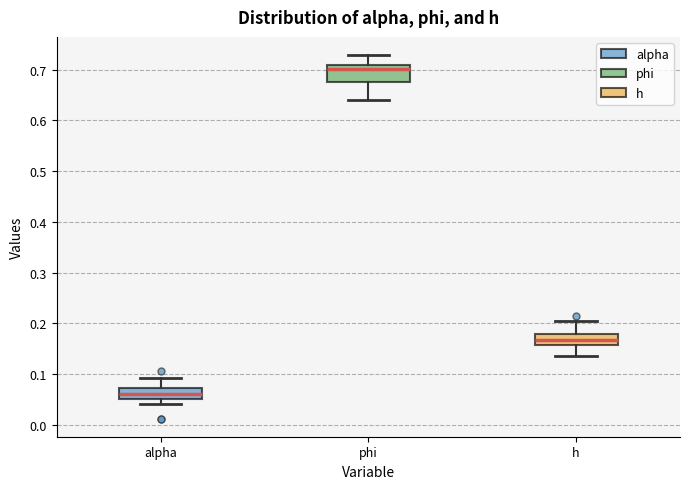

Where does the median line of the box for phi sit on the y-axis? The values are not printed on the chart, so give them approximately, as read against the axis.

0.70